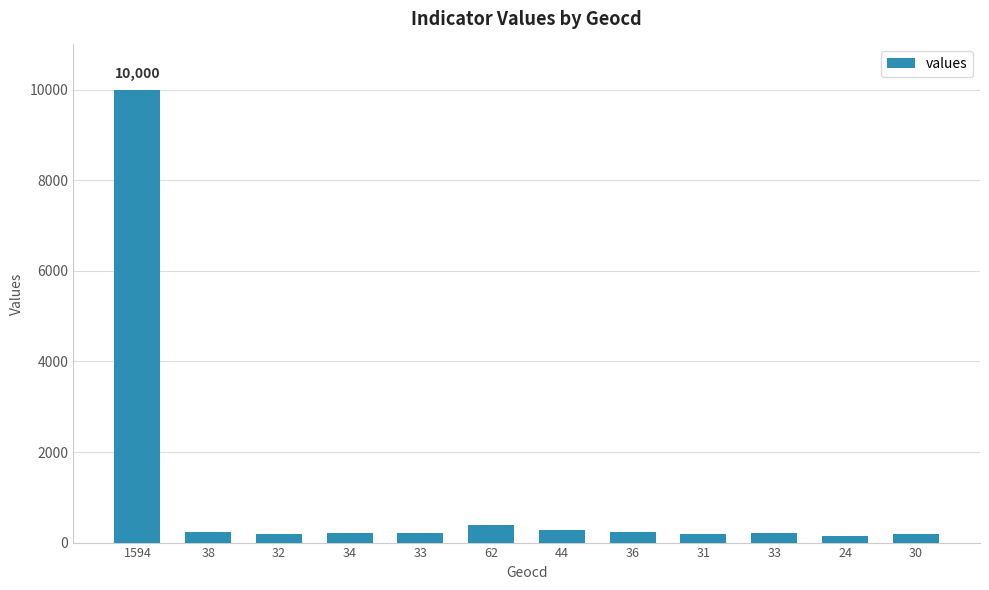

The chart shows a value of 262 at 31. True or false?

False